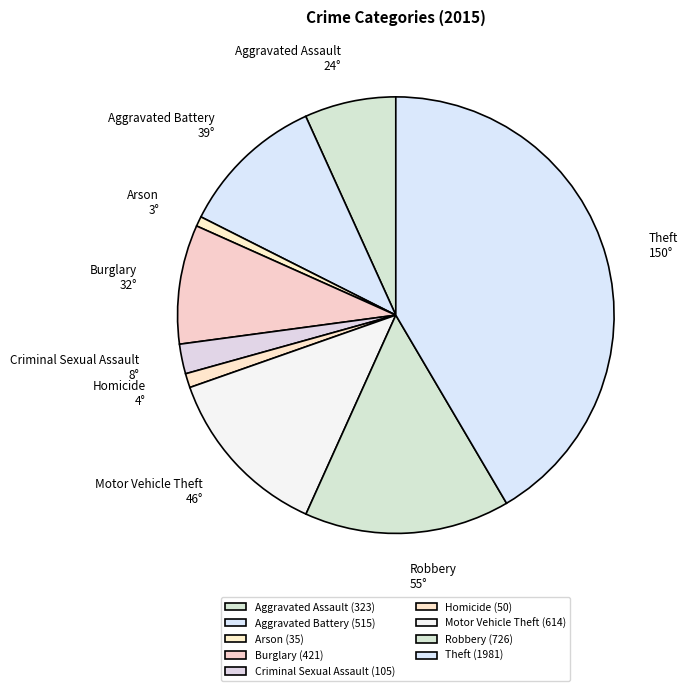

Which slice is the largest?

Theft